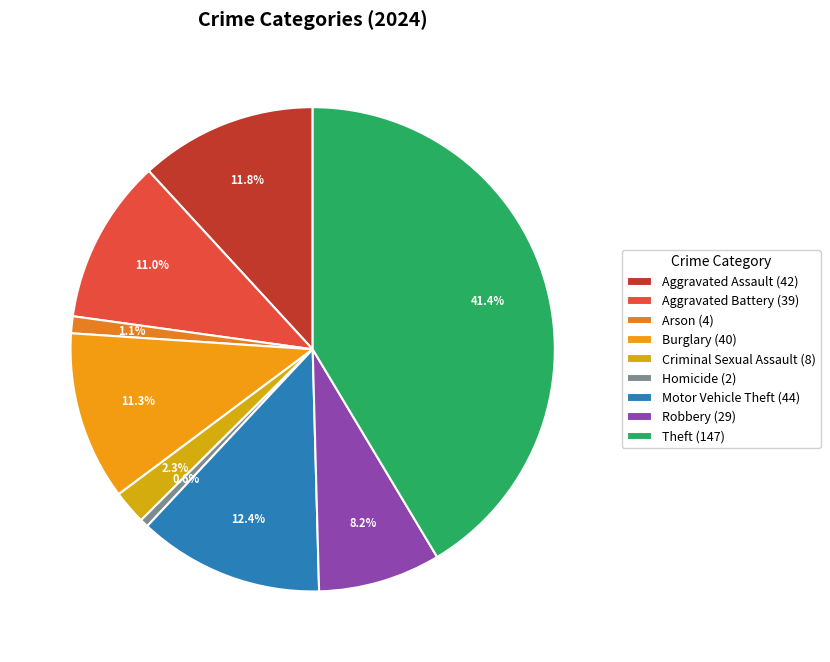

To the nearest percent, what is the difference between the largest and smallest slice percentages?

41%